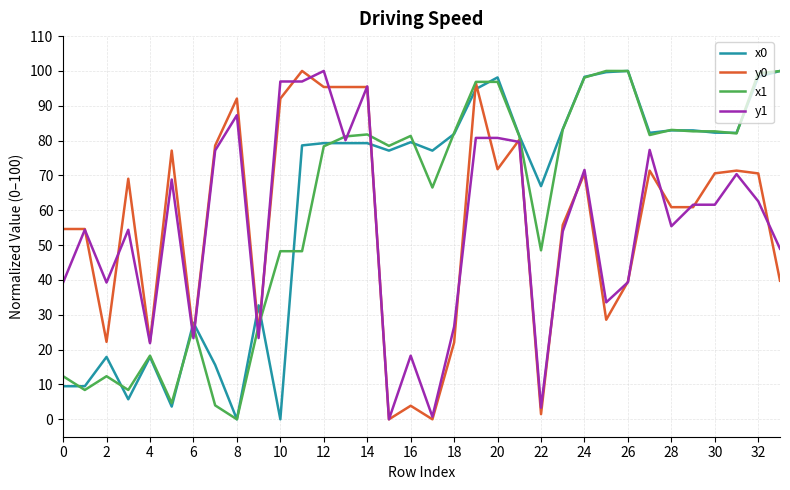

True or false: y0 and x0 intersect in this chart.

True